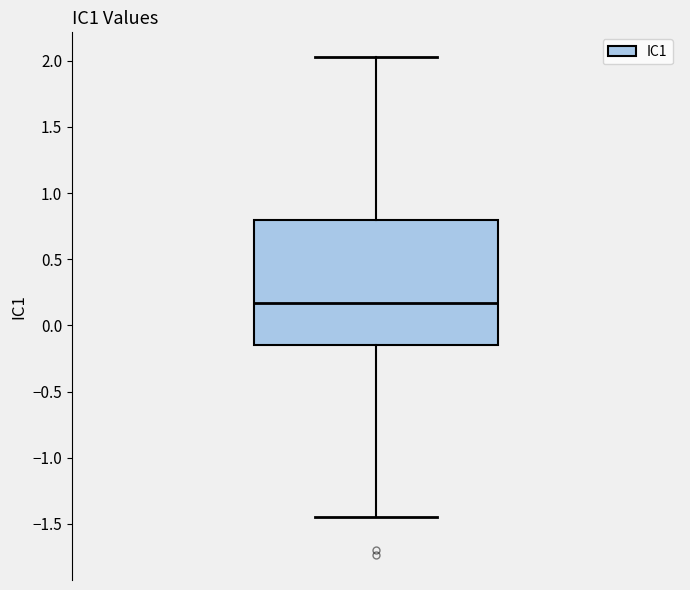

Read this box plot against the y-axis: the position of the median line, the range covered by the box, and the ends of both whiskers. The values are not printed on the chart, so give them approximately, as read against the axis.

median 0.15, box -0.15 to 0.80, whiskers -1.45 to 2.05